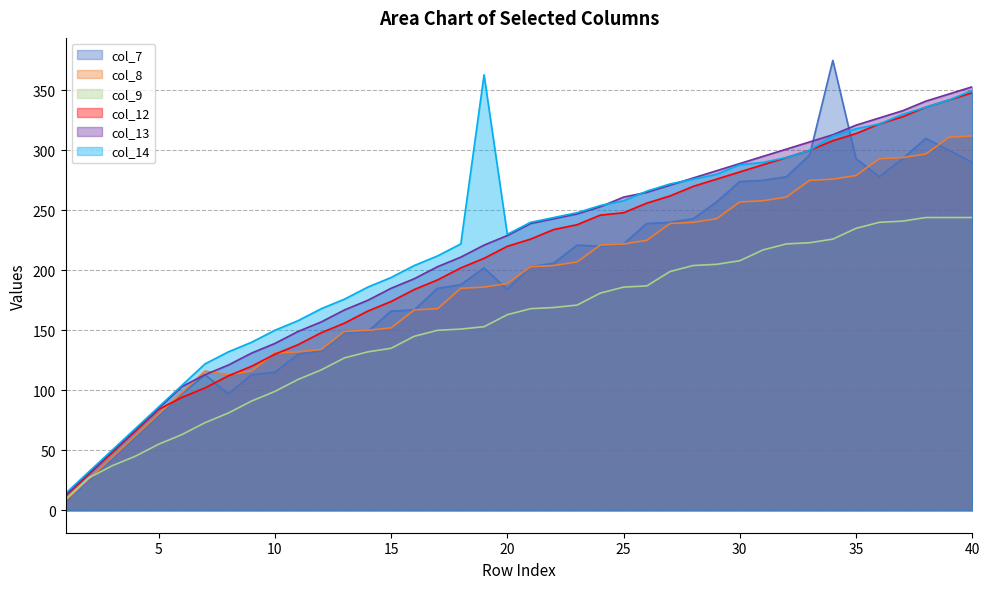

How many data points in col_8 are above 203?

19